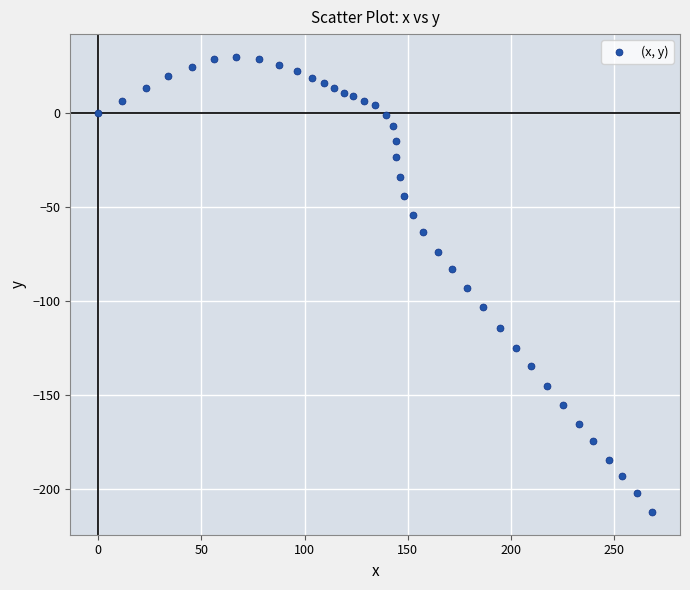

What is the range of Y values (max minus min)?

242.2